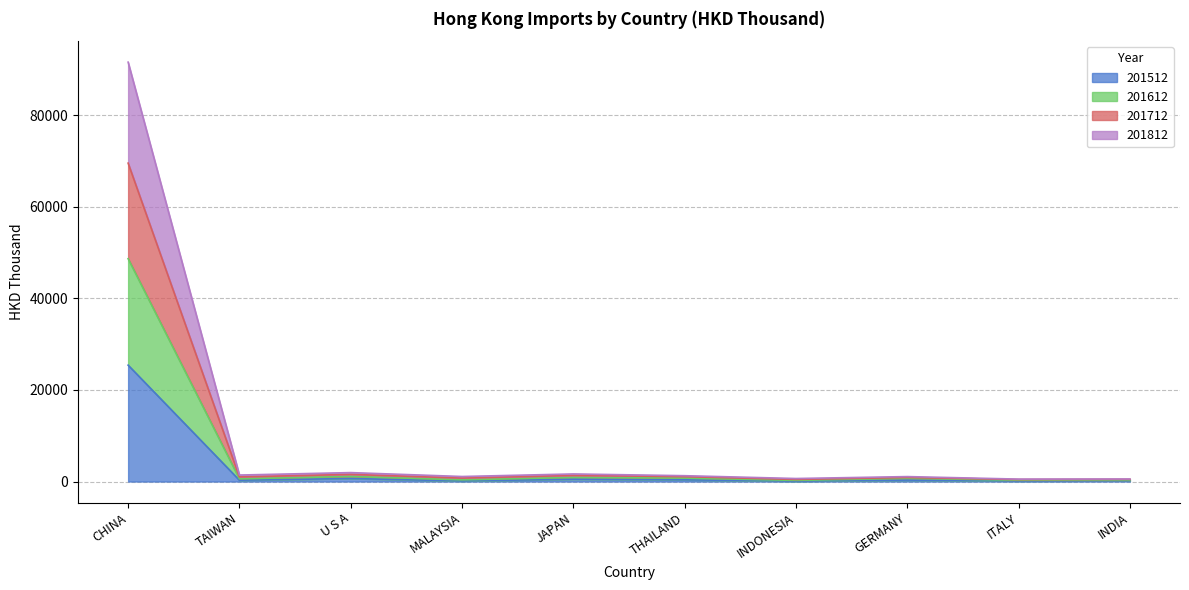

Does the chart have visible grid lines?

Yes